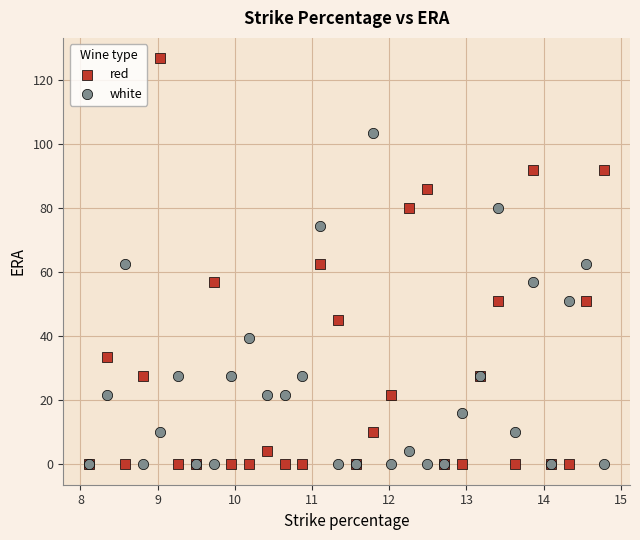

What are all the series names shown in the legend?

red, white